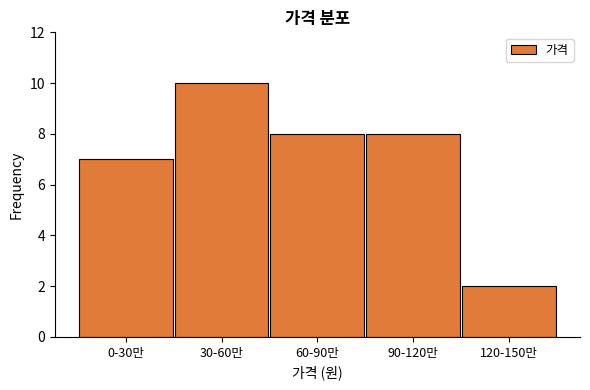

Reading right to left, list all the values displayed in this chart.

120-150만=2	90-120만=8	60-90만=8	30-60만=10	0-30만=7